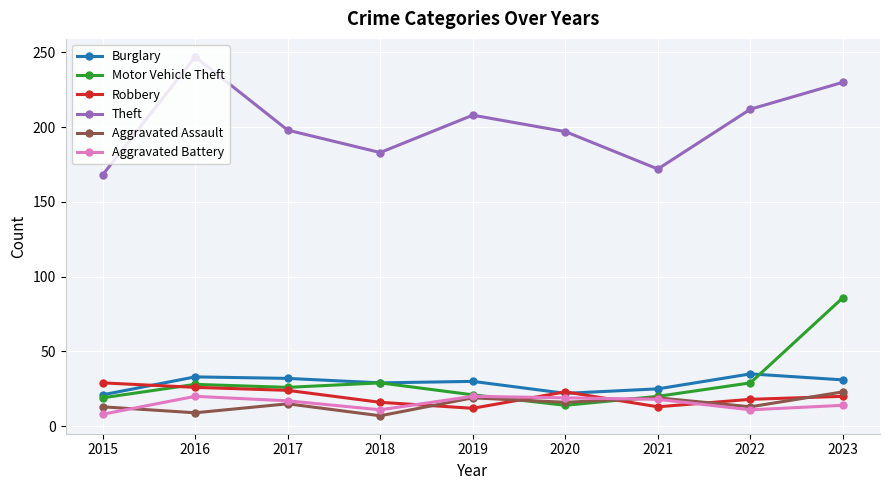

How many data points in Aggravated Assault are less than 15?

4